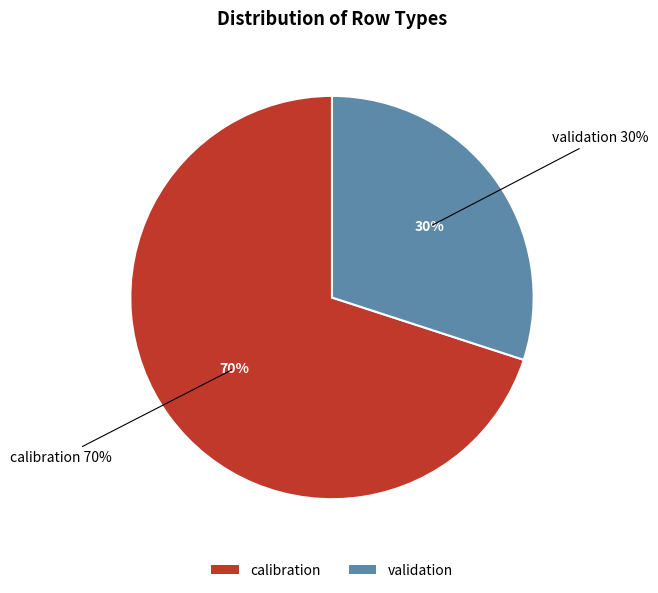

Count the number of slices in the pie.

2